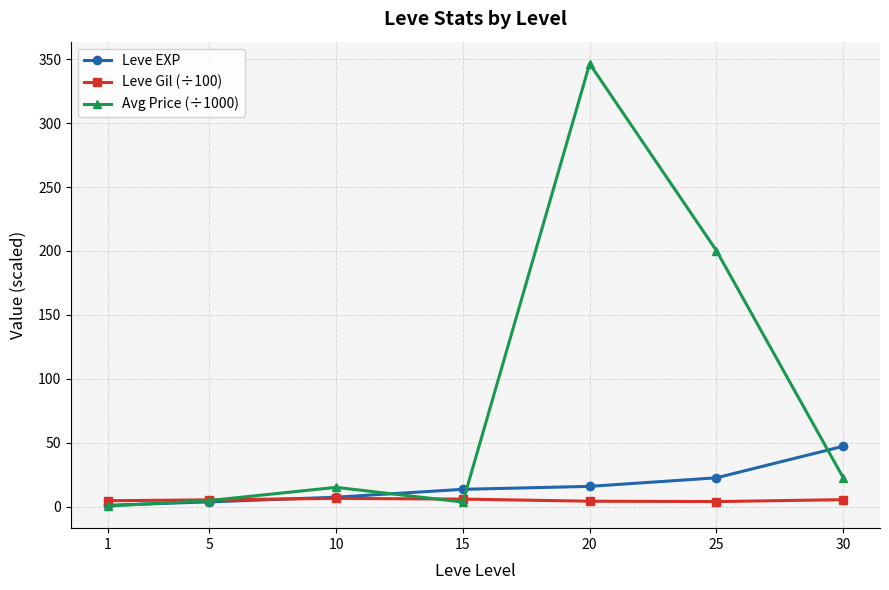

What is the minimum value shown in the chart?

0.4